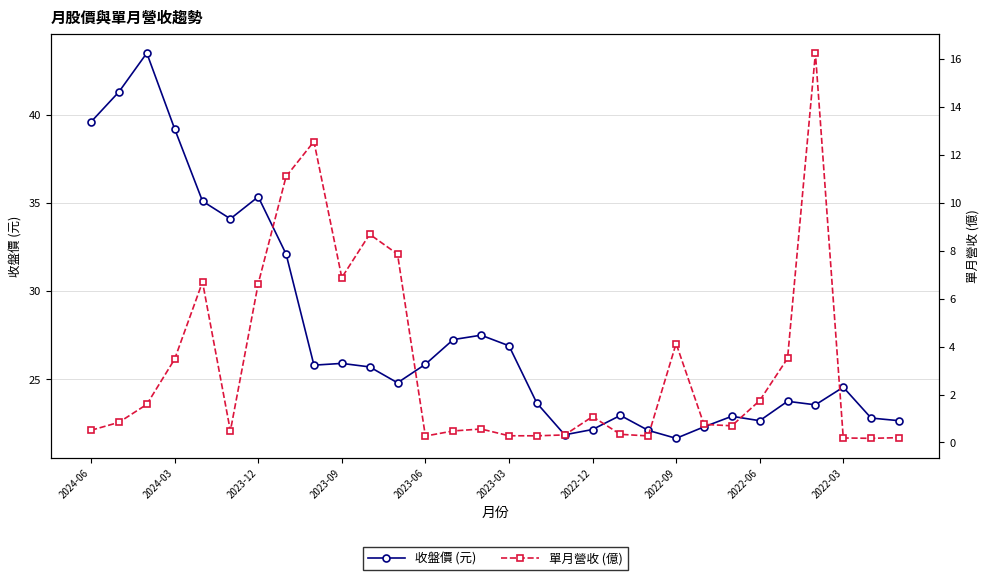

What is the highest value of the 收盤價 (元) series?

43.5